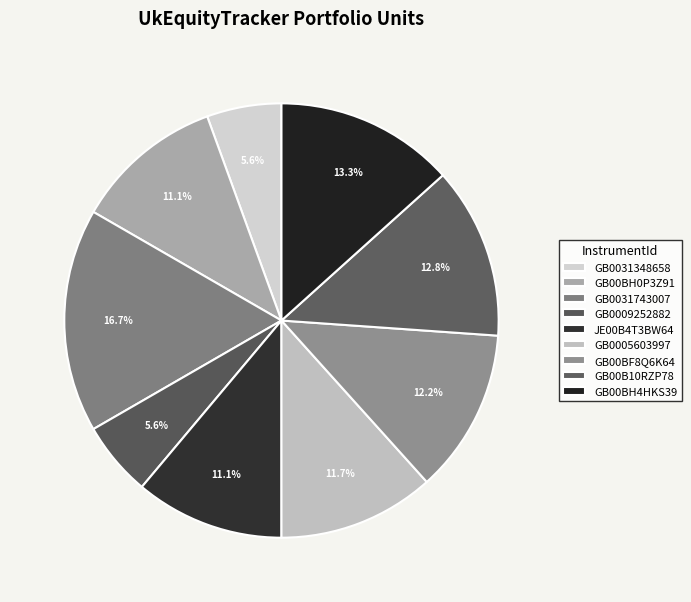

To the nearest percent, what is the difference between the largest and smallest slice percentages?

11%